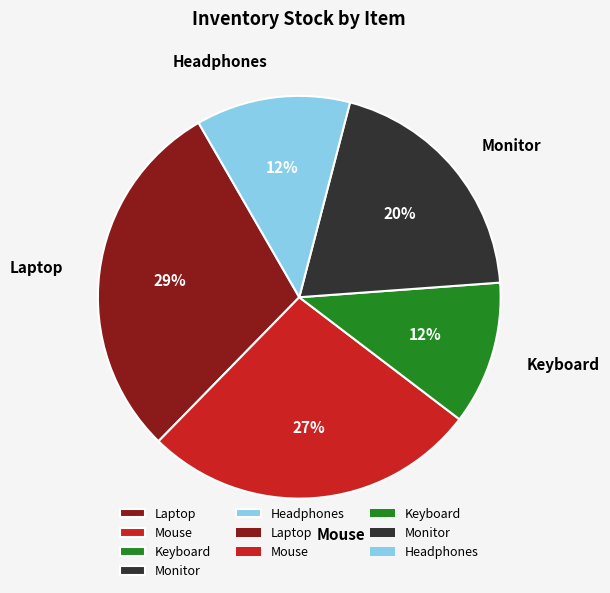

To the nearest percent, what is the average slice percentage?

20%